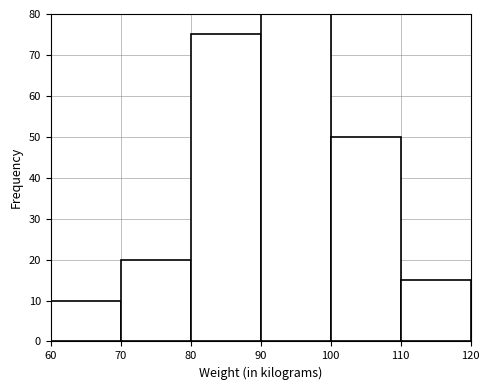

How tall is the bar that spans 80 to 90 on the x-axis? The values are not printed on the chart, so give them approximately, as read against the axis.

75